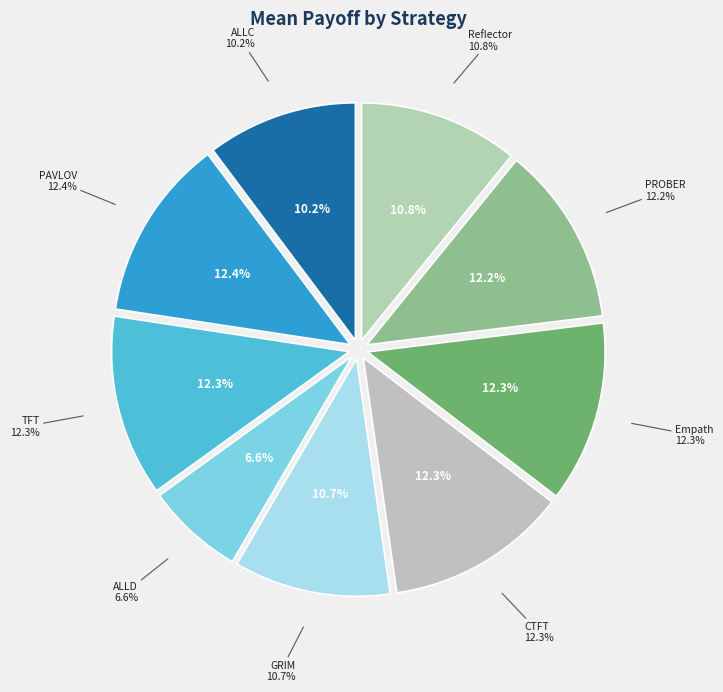

To the nearest percent, what is the difference between the largest and smallest slice percentages?

6%